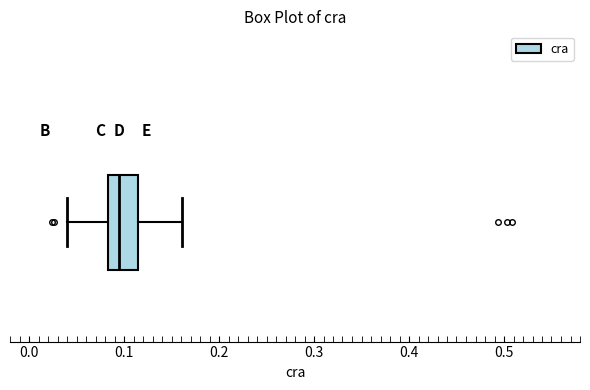

Transcribe this box plot: give where the median line is, the range the box spans, and where the two whiskers end, as read against the x-axis. The values are not printed on the chart, so give them approximately, as read against the axis.

median 0.09, box 0.08 to 0.11, whiskers 0.04 to 0.16